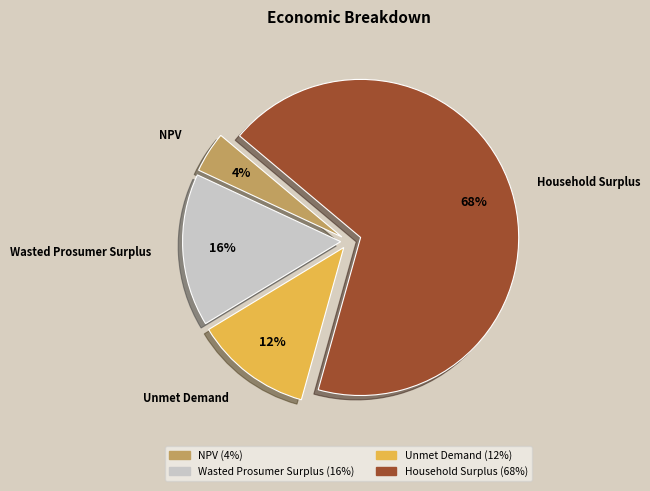

Is the sum of NPV and Unmet Demand greater than half?

No